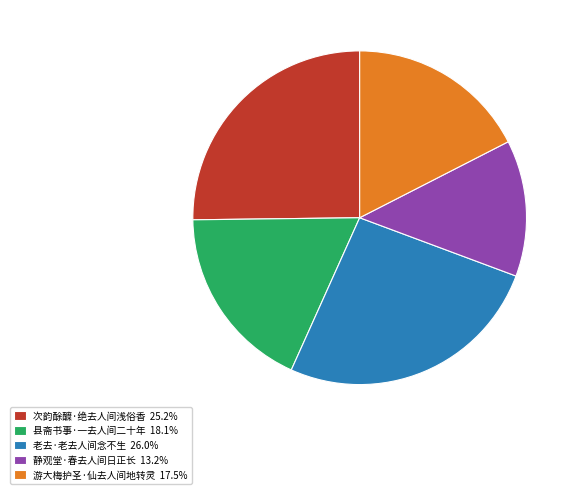

Do 次韵酴醾·绝去人间浅俗香 25.2% and 老去·老去人间念不生 26.0% together represent more than half of the pie?

Yes